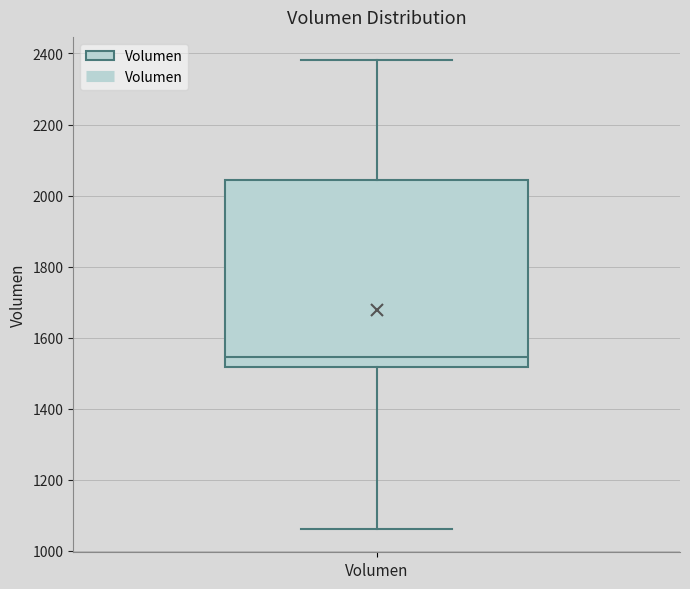

Transcribe this box plot: give where the median line is, the range the box spans, and where the two whiskers end, as read against the y-axis. The values are not printed on the chart, so give them approximately, as read against the axis.

median 1540, box 1520 to 2040, whiskers 1060 to 2380